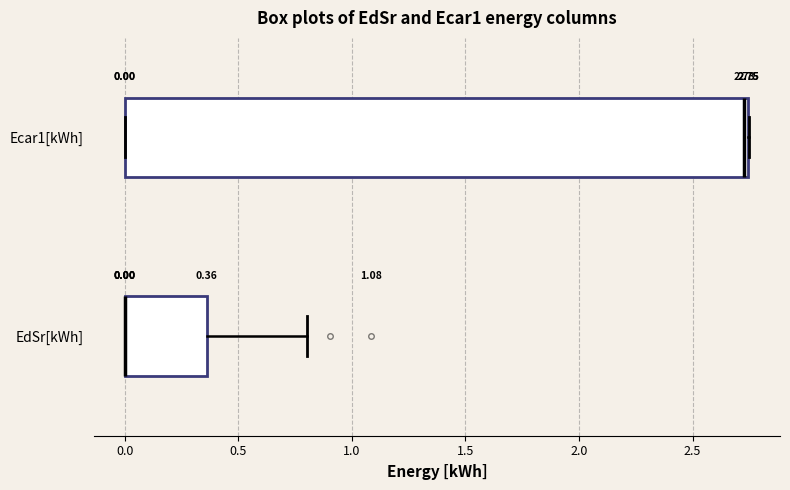

Comparing the boxes themselves (not the whiskers), which one is the widest?

Ecar1[kWh]